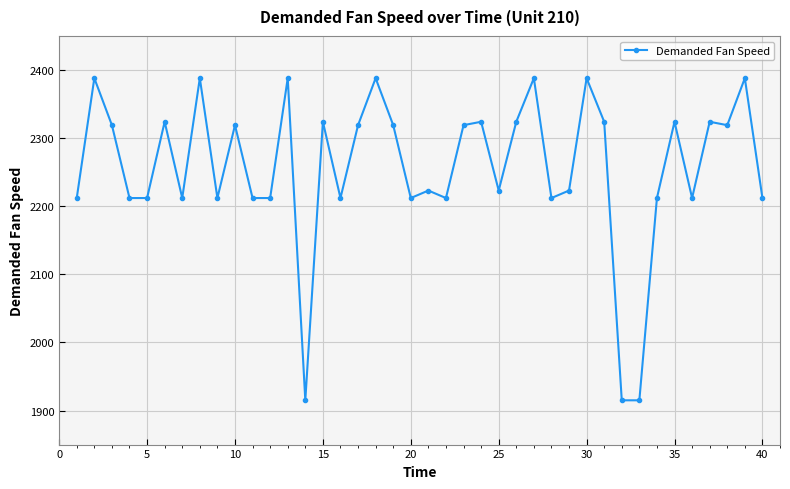

True or false: the data has more than 2 interior local peaks.

True